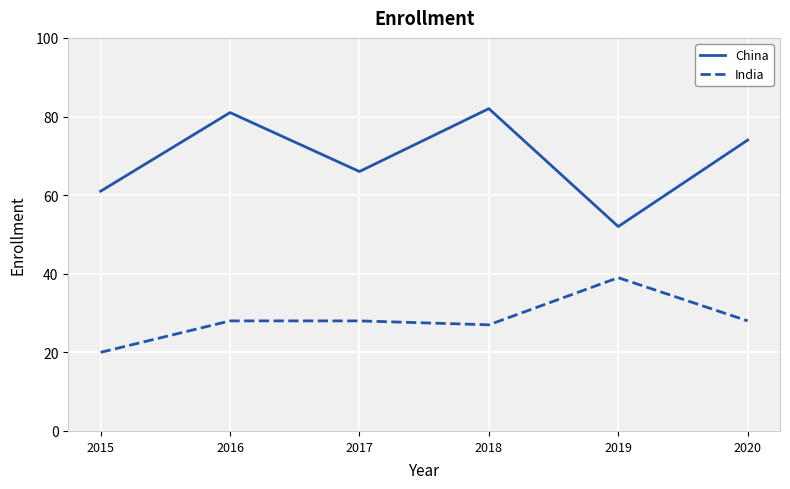

Is the value of India at 2017 greater than the value of China at 2018?

No